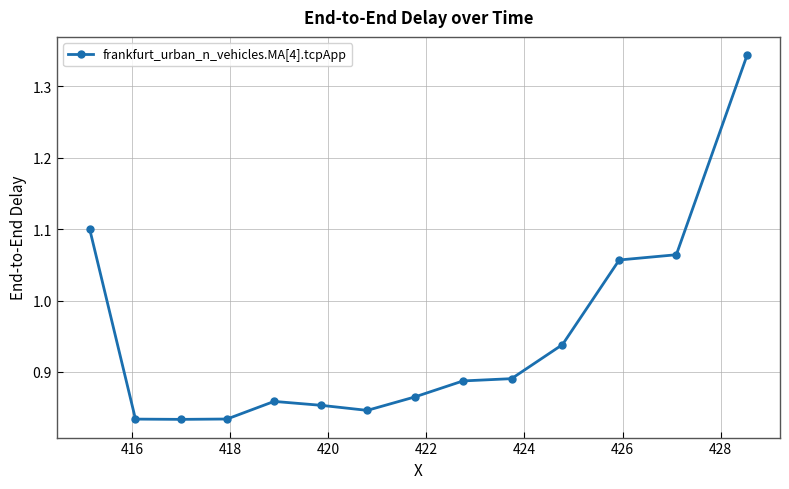

Is this an area chart (filled region under the line)?

No